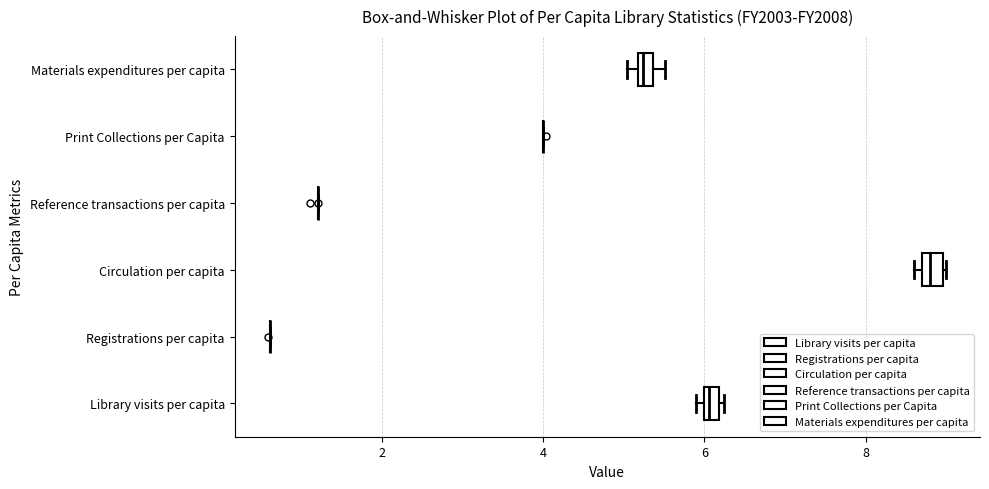

Where is the right edge of the box for Library visits per capita on the x-axis? The values are not printed on the chart, so give them approximately, as read against the axis.

6.2